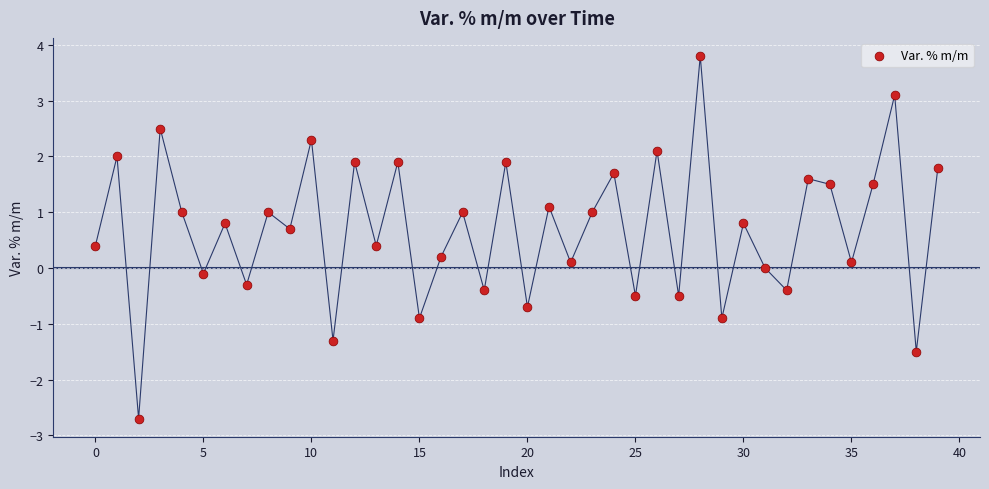

What is the range of Y values (max minus min)?

6.5